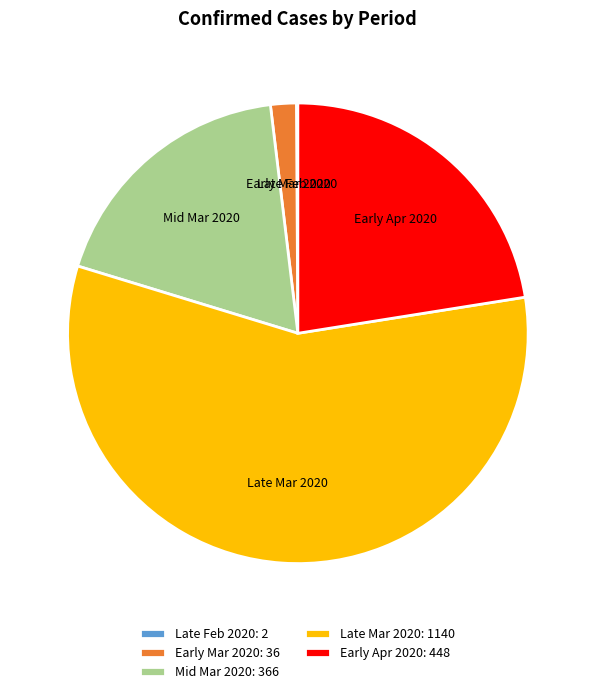

Is there any slice that represents more than half of the pie?

Yes